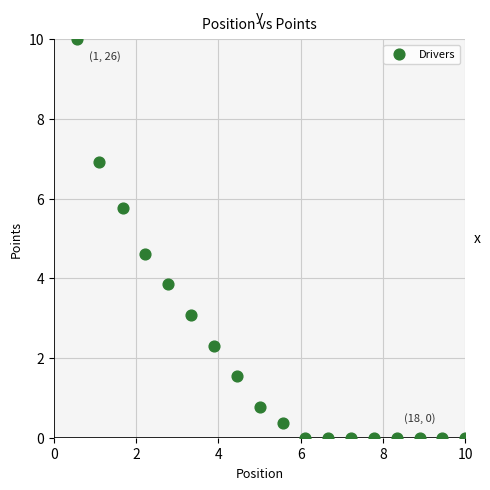

What is the range of Y values (max minus min)?

10.0